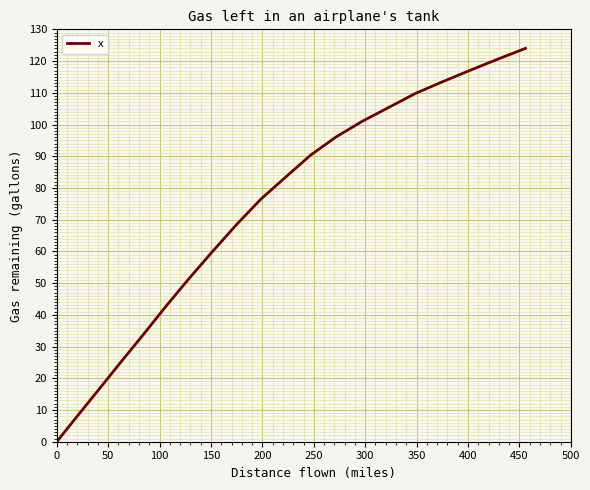

What is the maximum value shown in the chart?

124.0